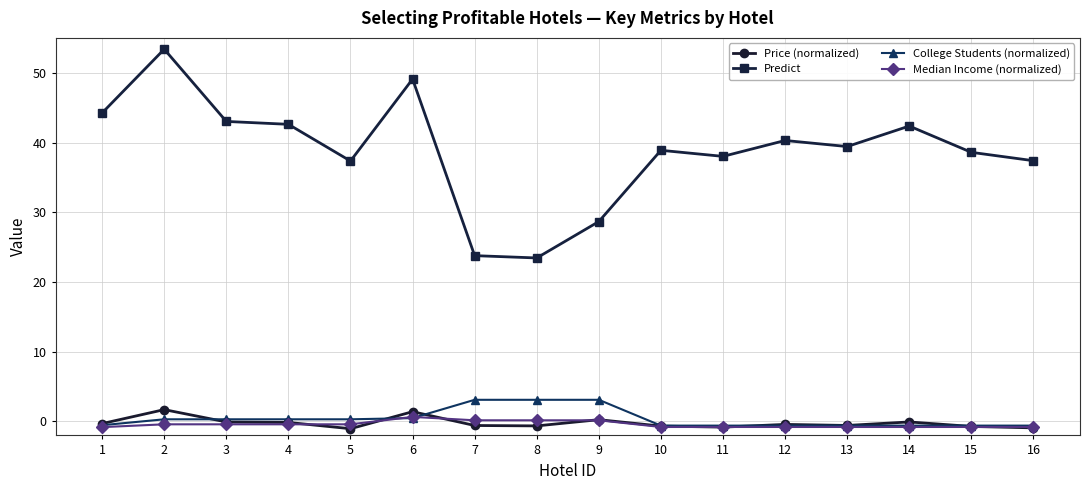

True or false: College Students (normalized) and Predict cross at least once.

False